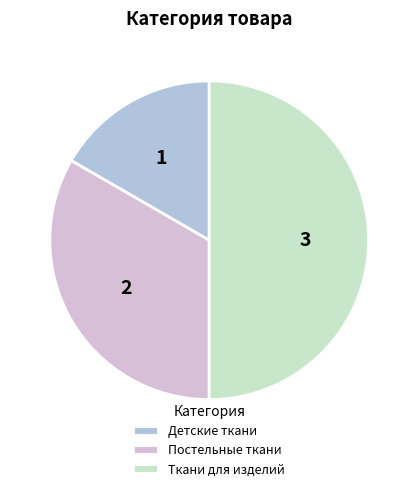

Which category has the smallest portion of the pie?

Детские ткани